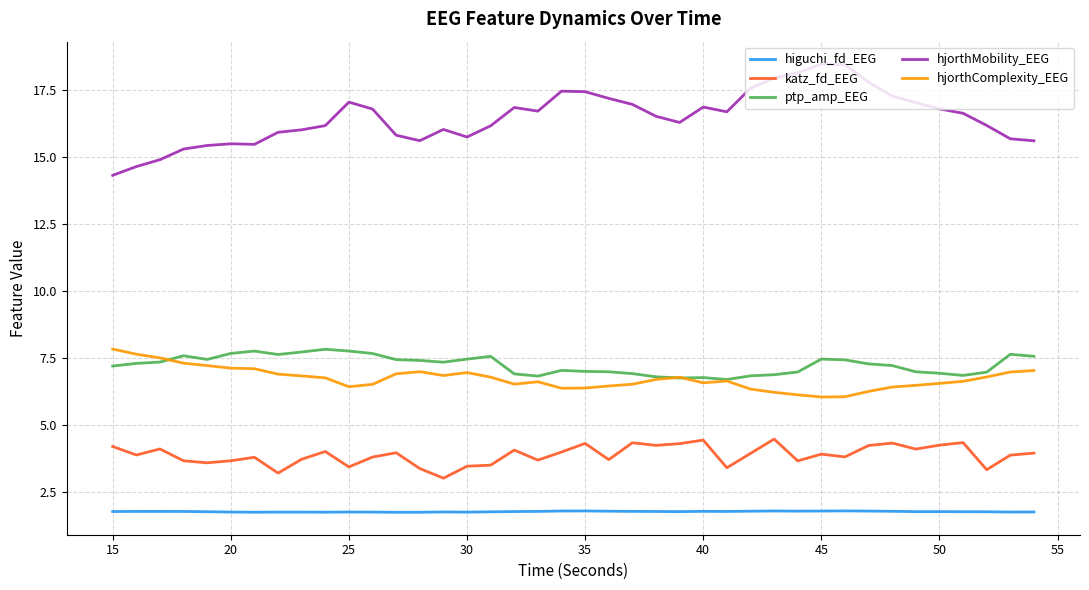

What is the smallest value displayed?

1.7